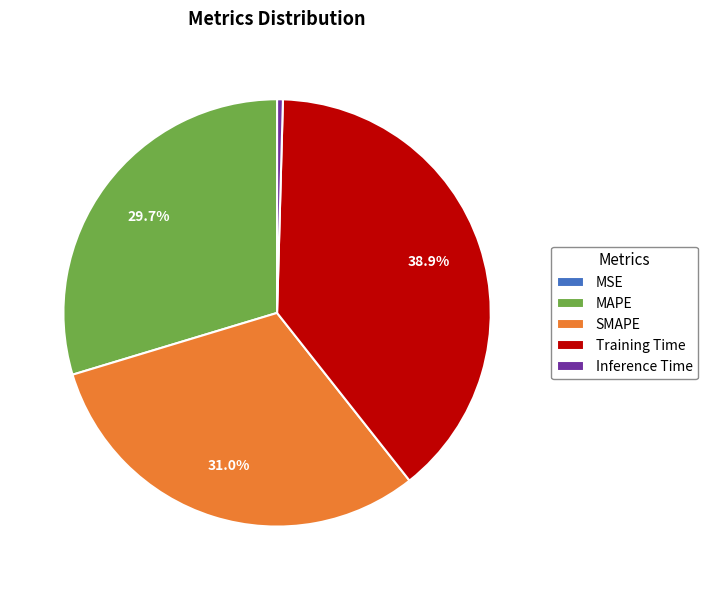

Is there a majority slice in this chart?

No